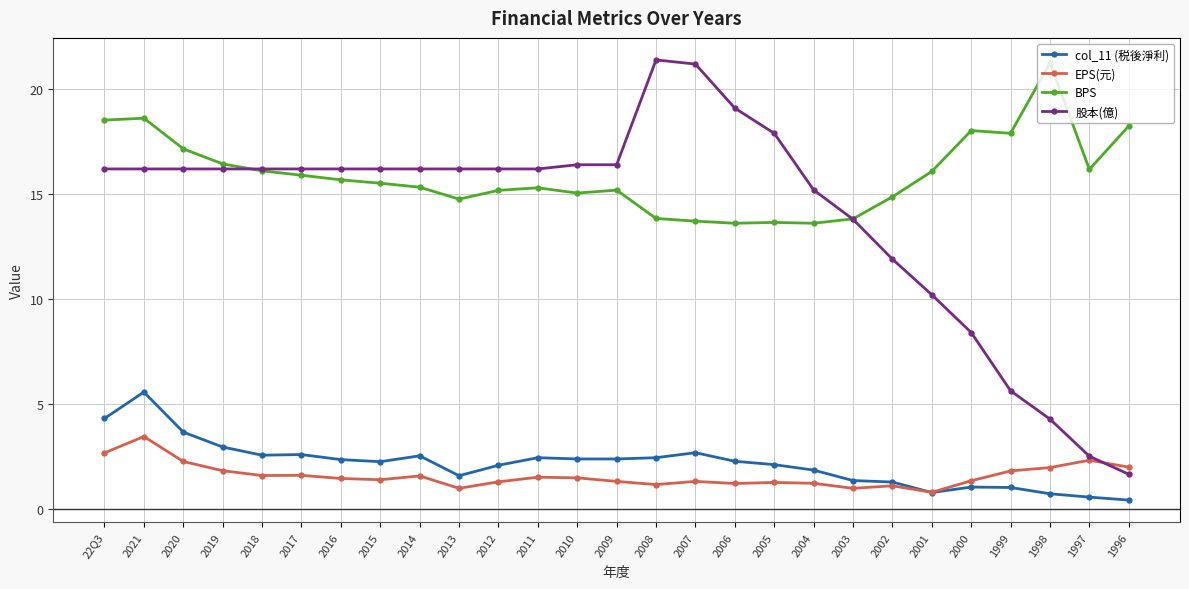

Which series has the widest spread of values?

股本(億)